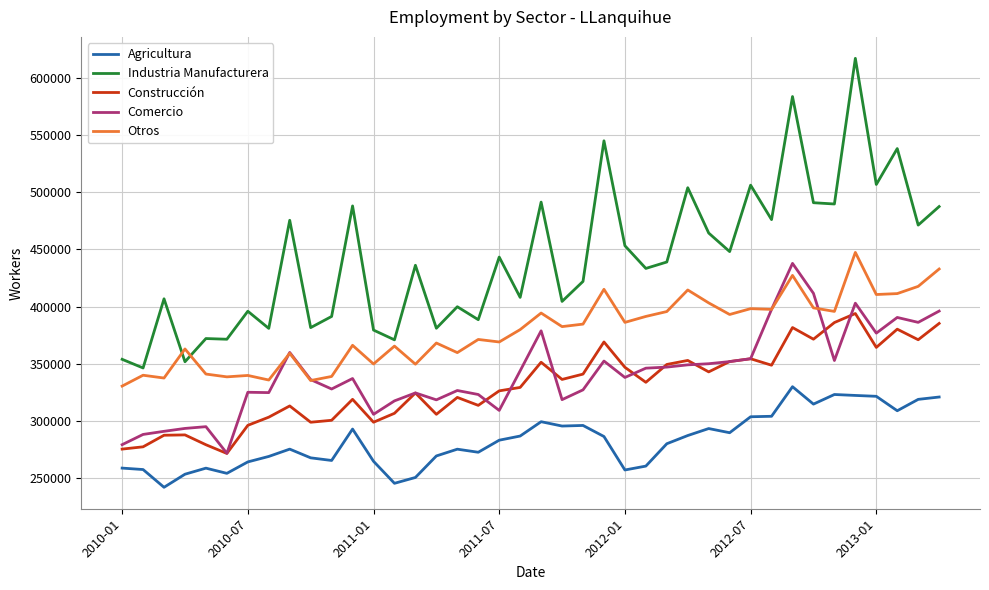

What is the maximum value shown in the chart?

617253